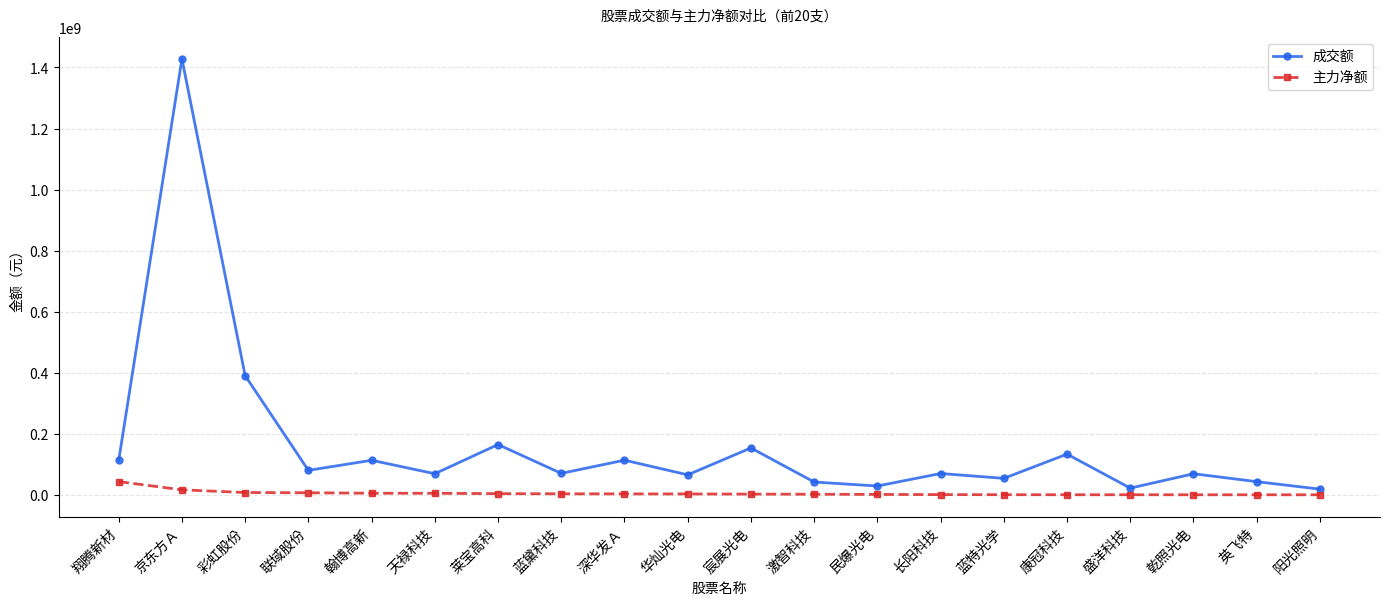

True or false: 成交额 has a value of 114045904 at 翰博高新.

True